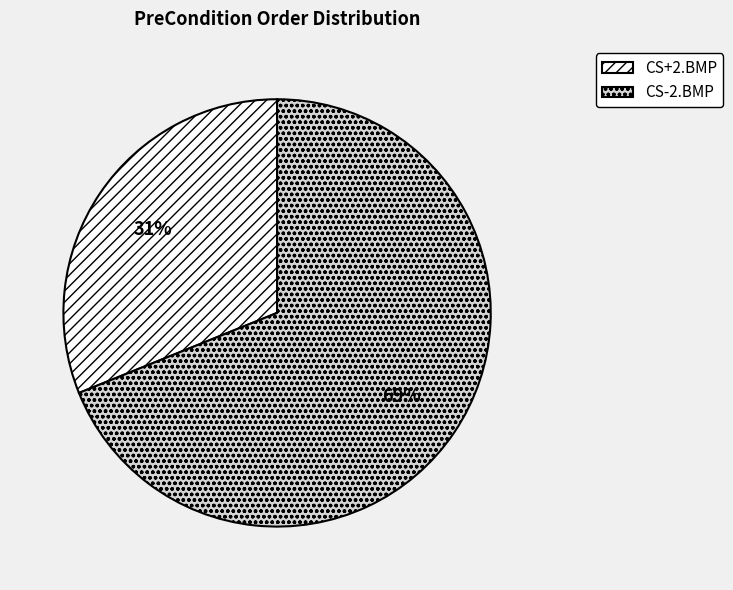

How many slices are in this pie chart?

2